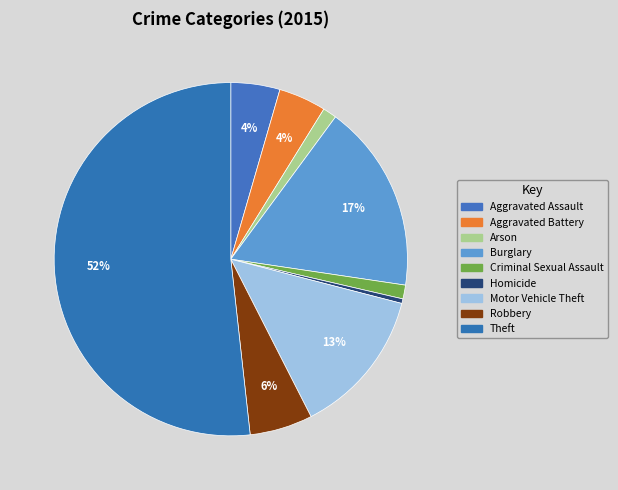

What portion of the pie excludes Theft?

48.2%